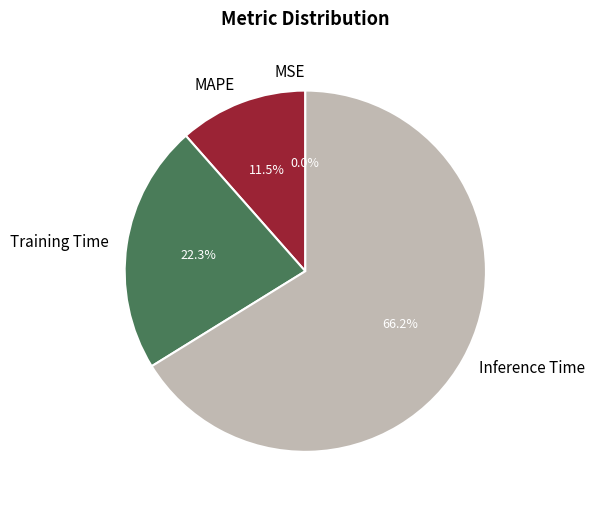

What is the total percentage of Inference Time and Training Time?

88.5%